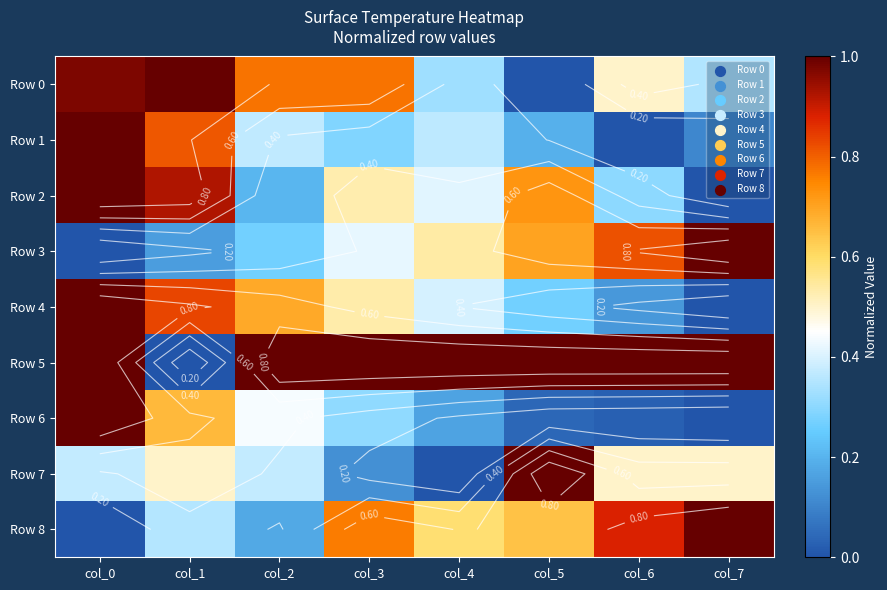

True or false: Row 3 has a value of 1.0 at col_5.

False